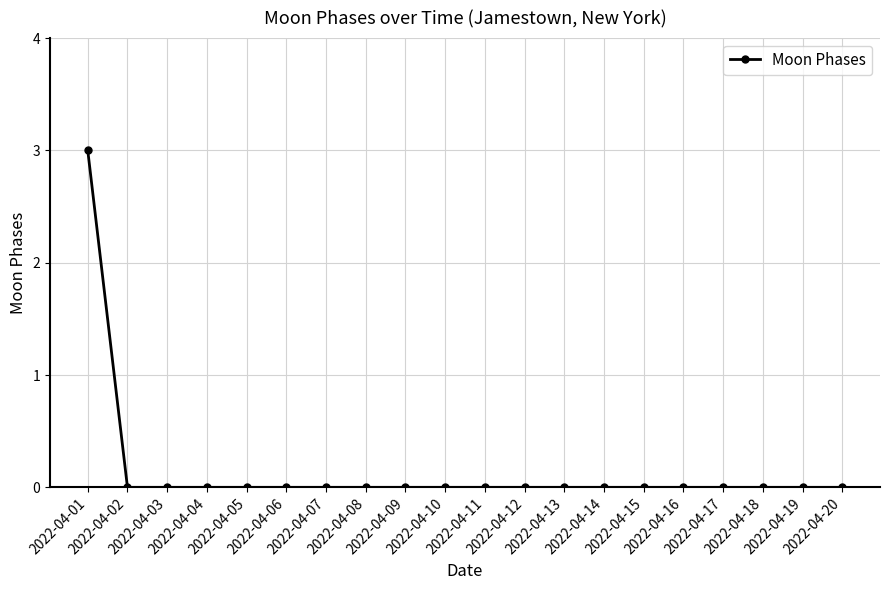

The chart shows a value of -1 at 2022-04-11. True or false?

False